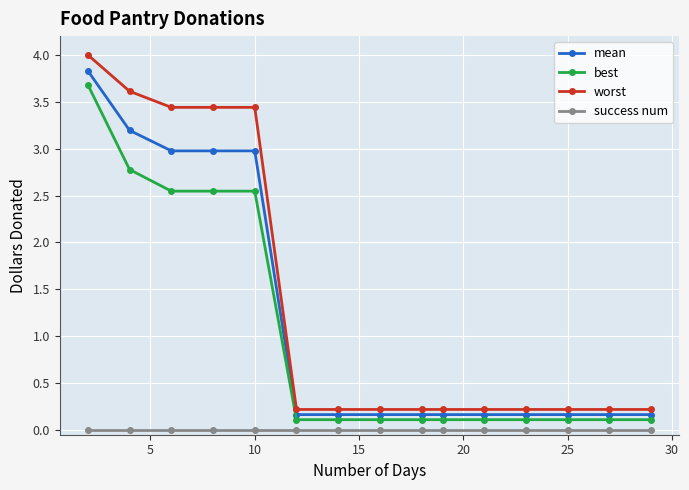

At how many categories does at least one series exceed 1?

5